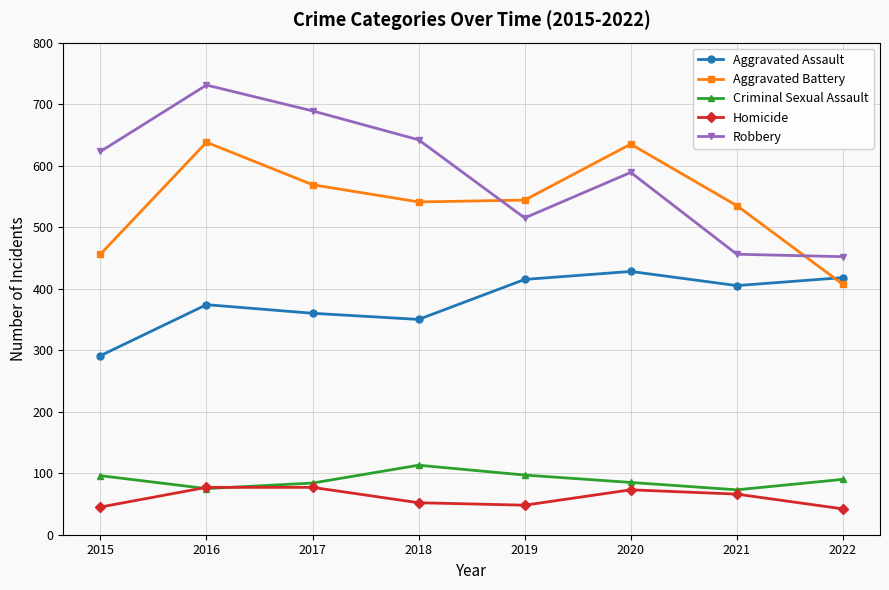

The value of Aggravated Battery at 2017 is 569. True or false?

True